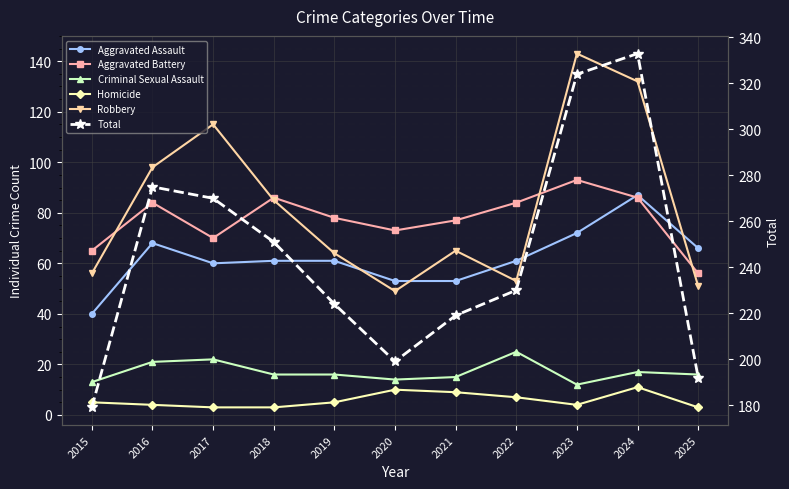

Which category has the highest value across all series?

2024